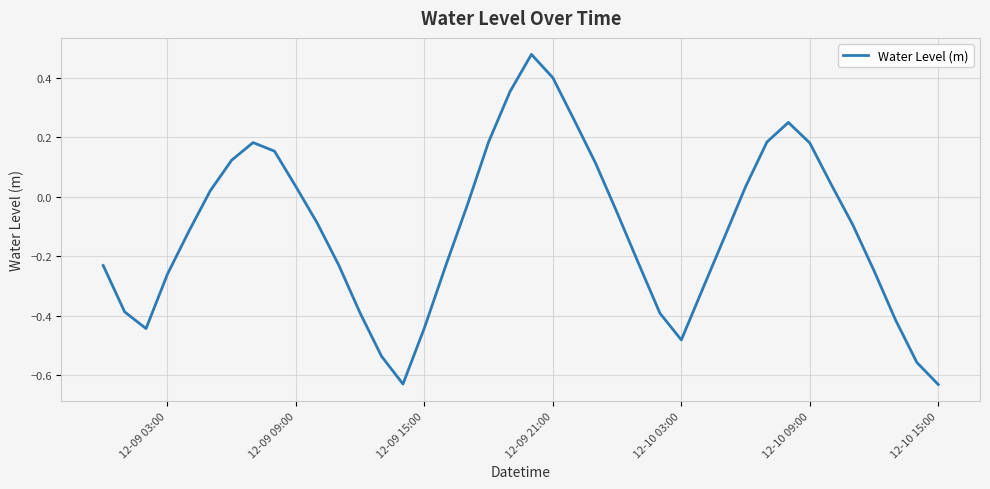

True or false: the data shows -0.7 at 12-09 15:00.

False